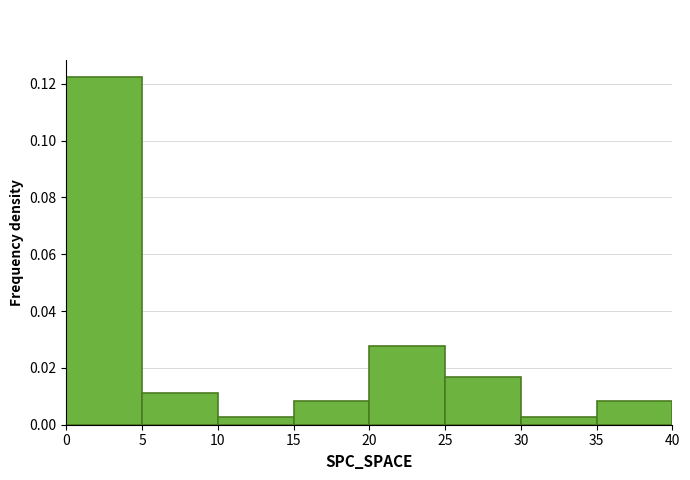

Over which range of the x-axis is the bar tallest?

0 to 5